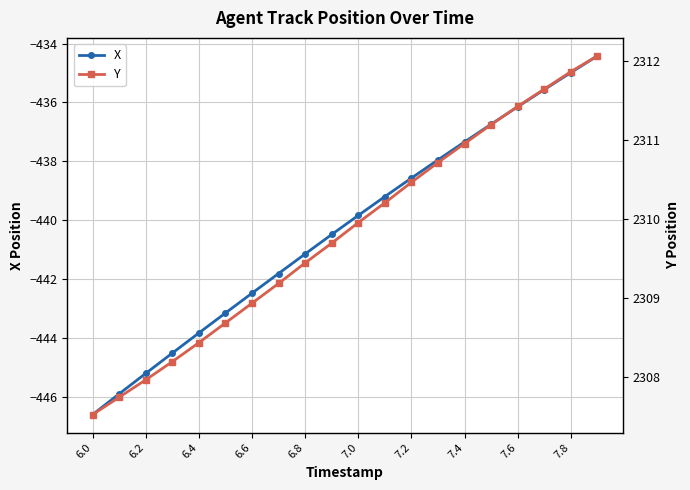

At which label does X reach its minimum?

6.0